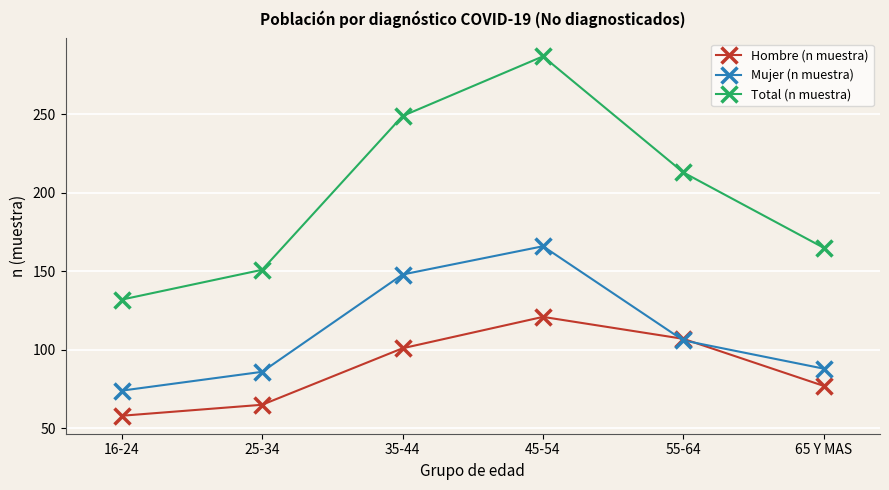

Count the number of categories in the chart.

6